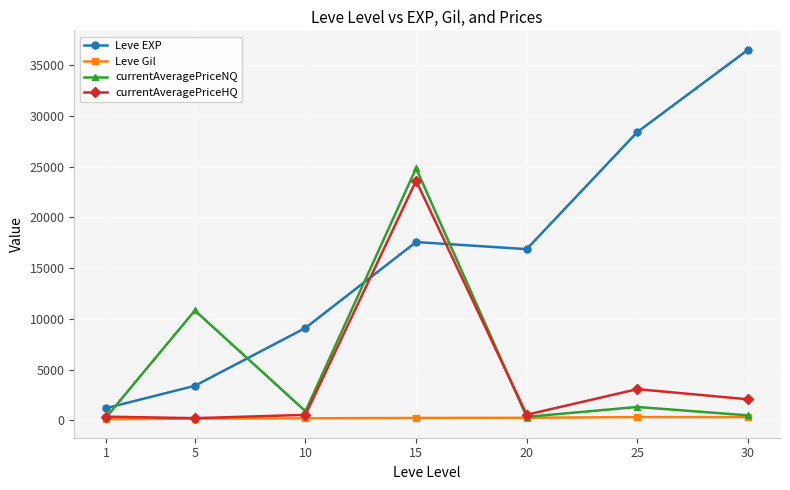

Which series ends up on top after the final intersection of Leve EXP and currentAveragePriceNQ?

Leve EXP